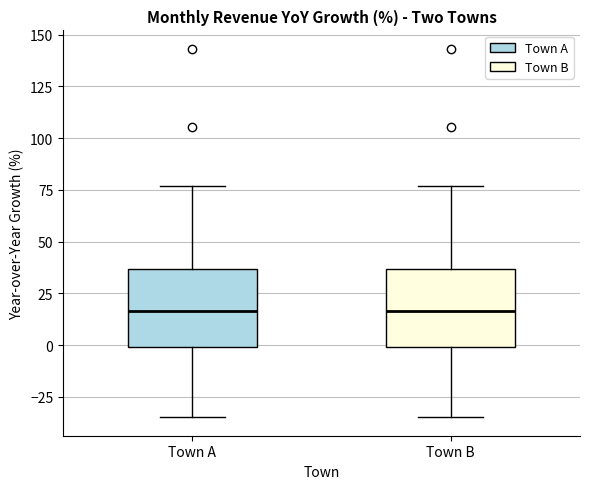

Reading left to right, read every box against the y-axis: the position of its median line, the range the box covers, and the ends of its whiskers. The values are not printed on the chart, so give them approximately, as read against the axis.

Town A: median 15, box 0 to 35, whiskers -35 to 75
Town B: median 15, box 0 to 35, whiskers -35 to 75